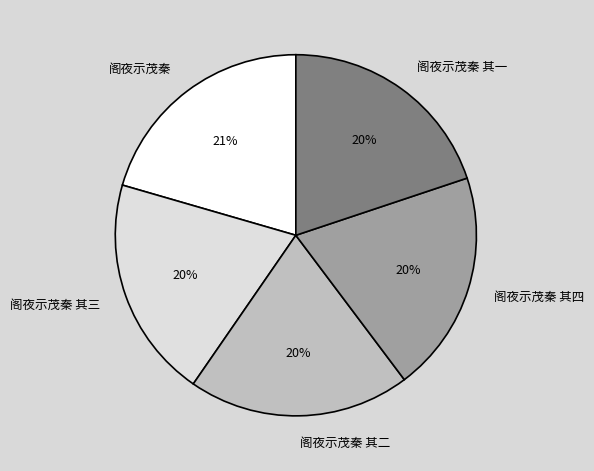

Is the sum of 阁夜示茂秦 and 阁夜示茂秦 其二 greater than half?

No